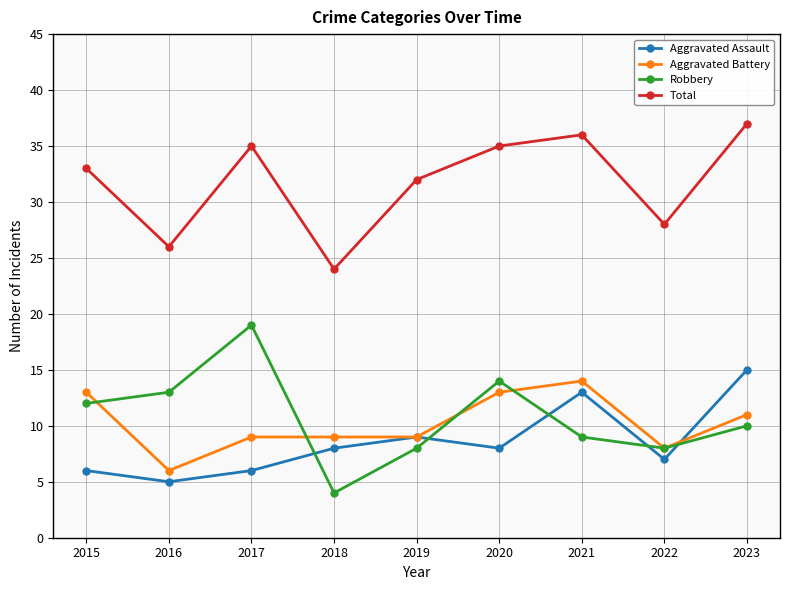

Reading left to right, what are all the values shown in this chart?

Aggravated Assault: 2015=6	2016=5	2017=6	2018=8	2019=9	2020=8	2021=13	2022=7	2023=15
Aggravated Battery: 2015=13	2016=6	2017=9	2018=9	2019=9	2020=13	2021=14	2022=8	2023=11
Robbery: 2015=12	2016=13	2017=19	2018=4	2019=8	2020=14	2021=9	2022=8	2023=10
Total: 2015=33	2016=26	2017=35	2018=24	2019=32	2020=35	2021=36	2022=28	2023=37